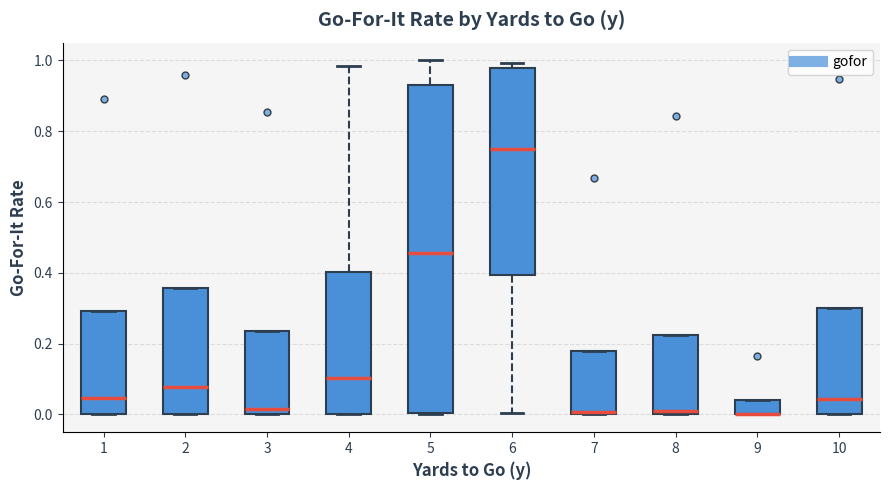

Which box is the tallest, from its lower edge to its upper edge?

5